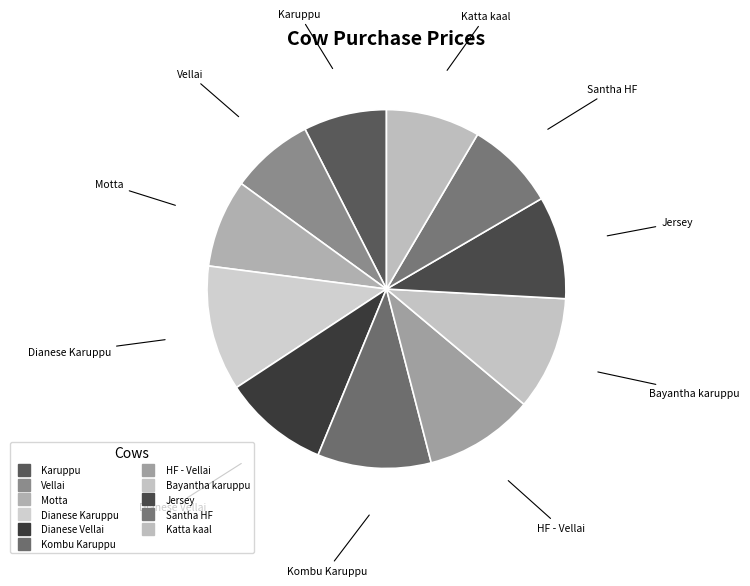

What is the smallest slice in the pie chart?

Karuppu